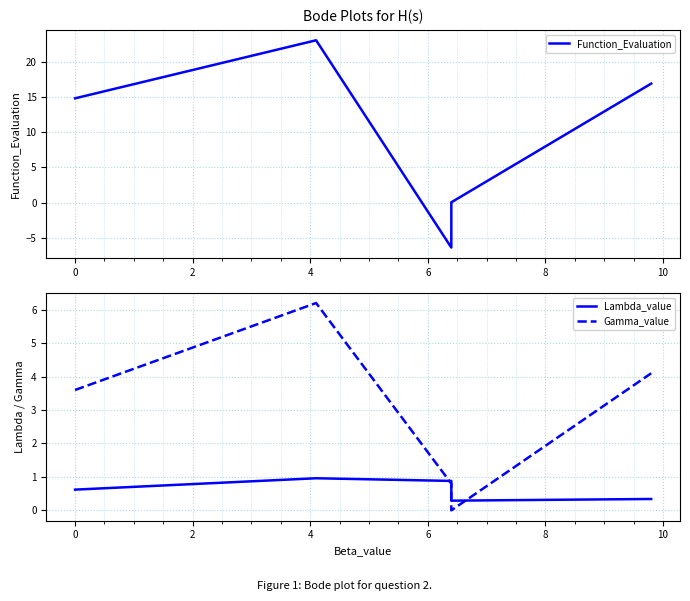

The value of Function_Evaluation at 0 is 30.2. True or false?

False